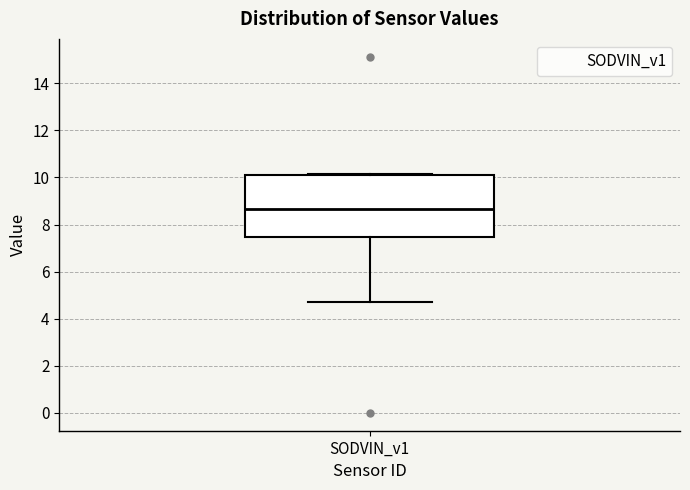

Where is the upper edge of the box for SODVIN_v1 on the y-axis? The values are not printed on the chart, so give them approximately, as read against the axis.

10.0